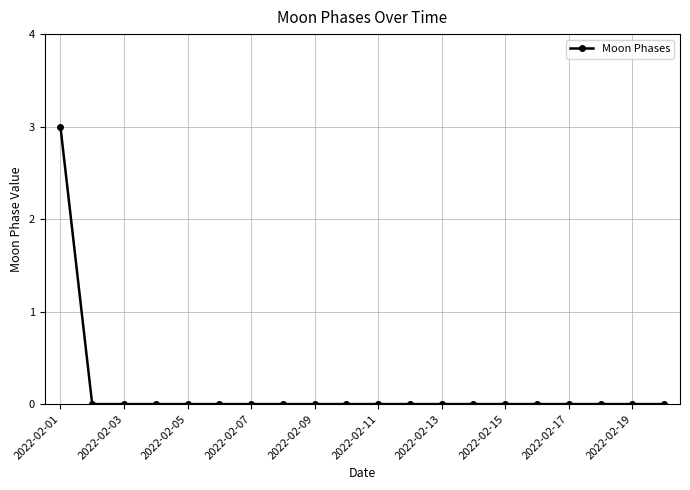

What is the greatest value displayed?

3